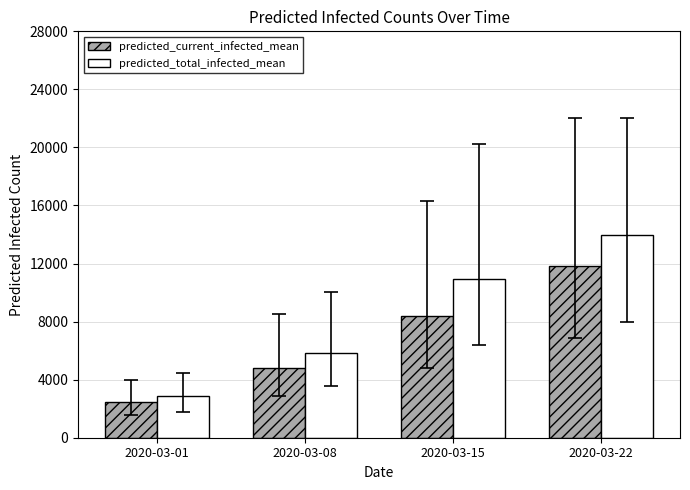

At how many categories does at least one series exceed 6126?

2